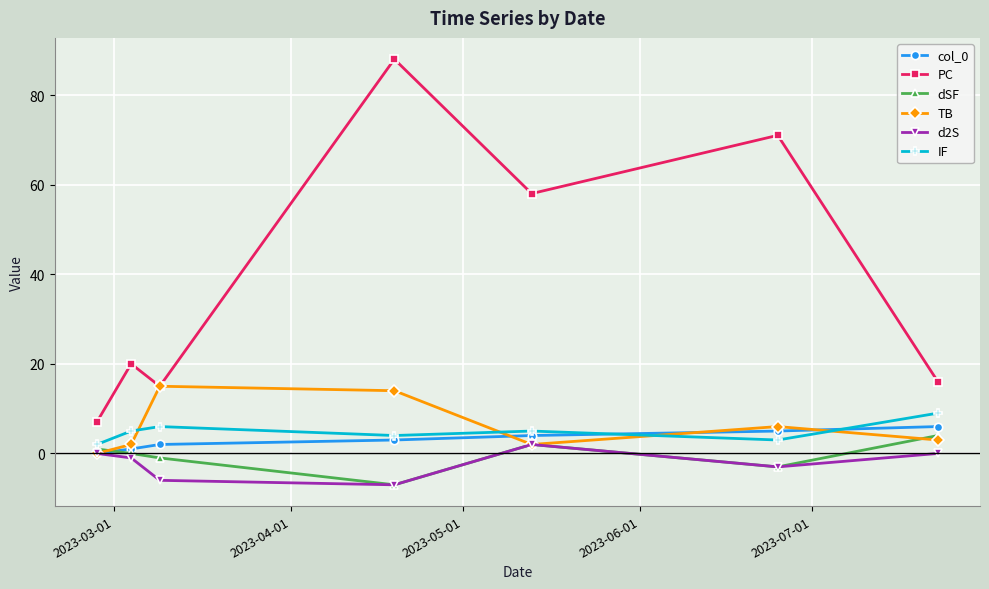

Which series has the largest range (max minus min)?

PC